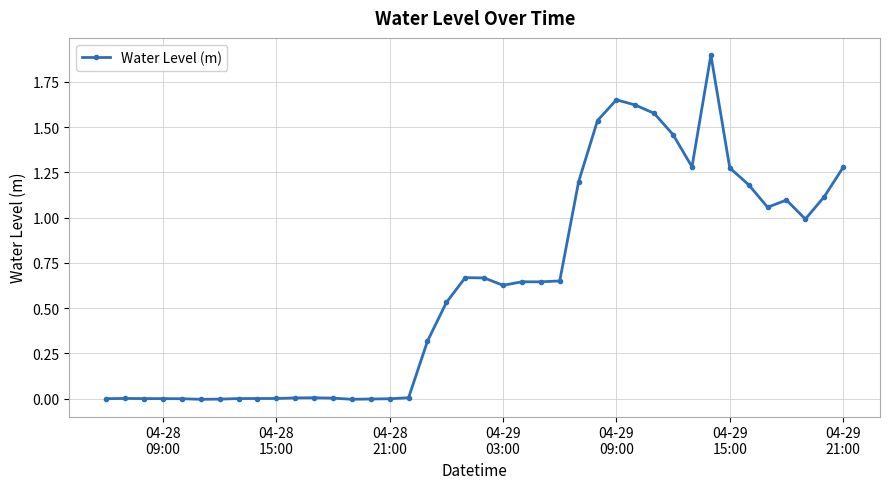

True or false: the data has more than 1 interior local peaks.

True